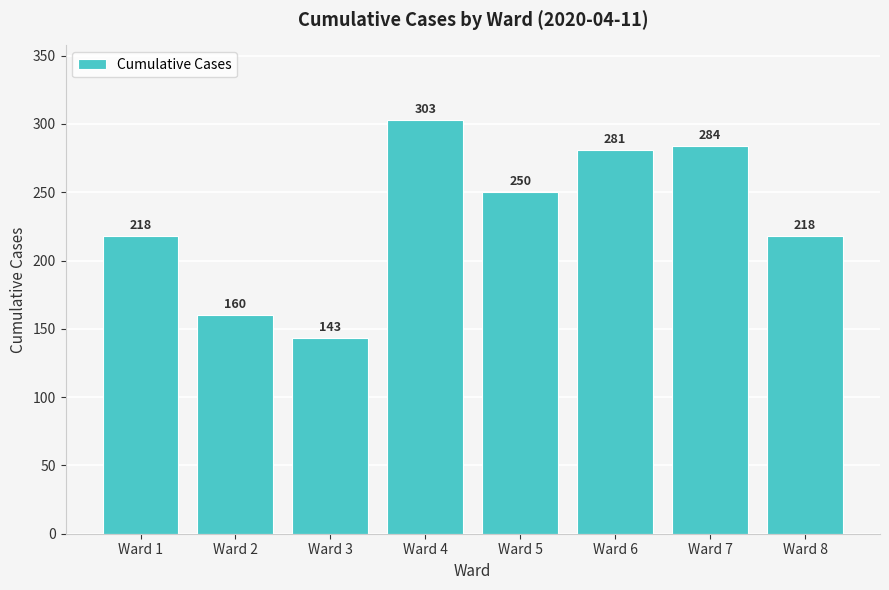

Where does the data first go above 250?

Ward 4